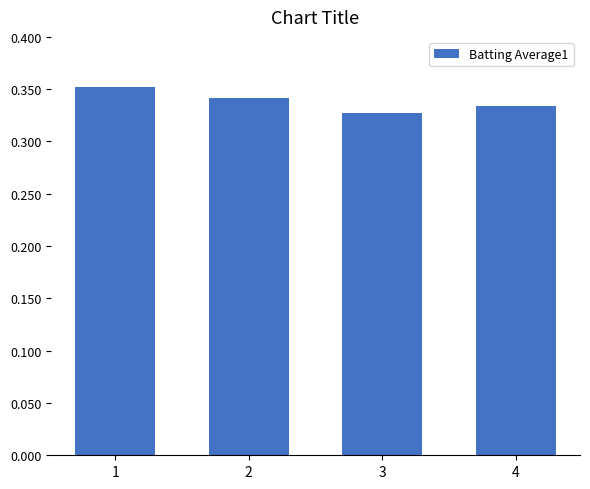

True or false: the data shows 0.1 at 2.

False